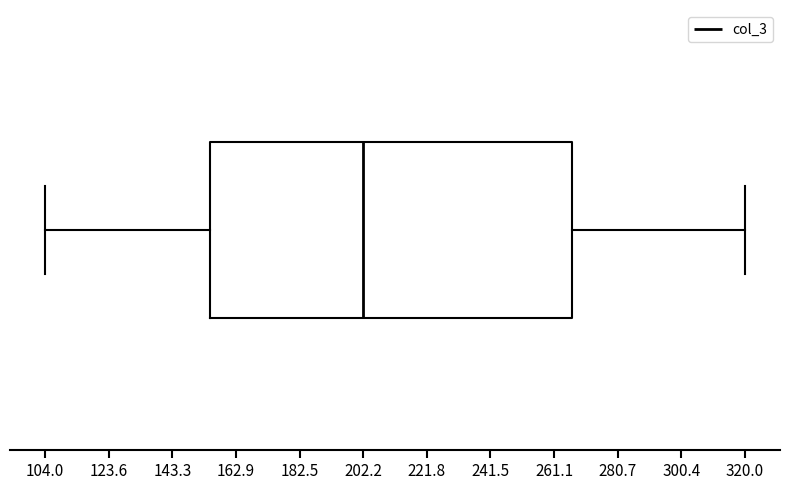

Where is the left edge of the box on the x-axis? The values are not printed on the chart, so give them approximately, as read against the axis.

156